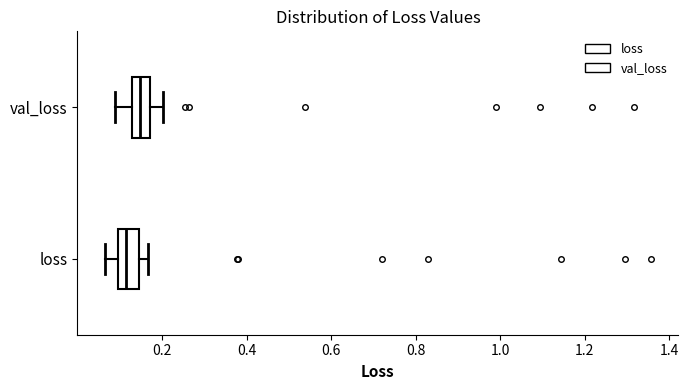

Reading bottom to top, read every box against the x-axis: the position of its median line, the range the box covers, and the ends of its whiskers. The values are not printed on the chart, so give them approximately, as read against the axis.

loss: median 0.12, box 0.10 to 0.14, whiskers 0.06 to 0.16
val_loss: median 0.14, box 0.12 to 0.18, whiskers 0.08 to 0.20